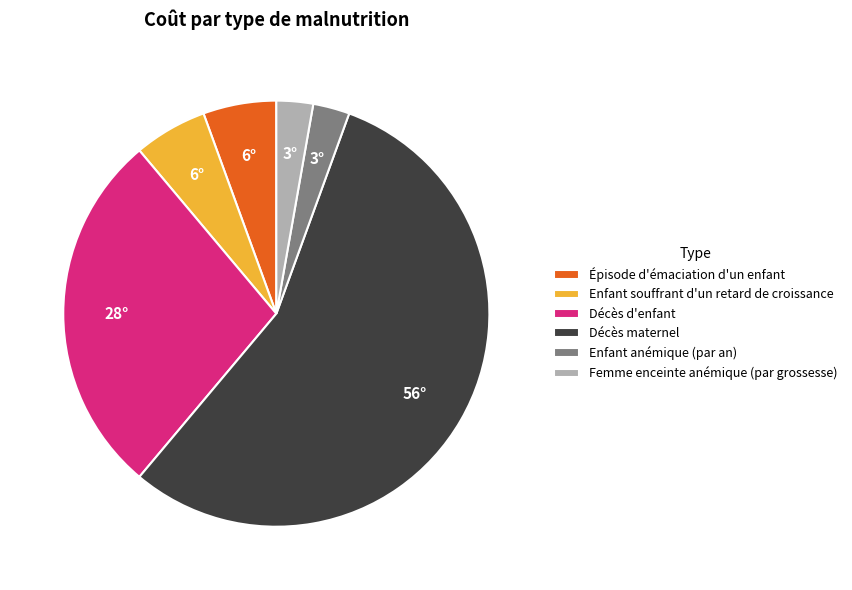

Is the sum of Enfant souffrant d'un retard de croissance and Décès d'enfant greater than half?

No